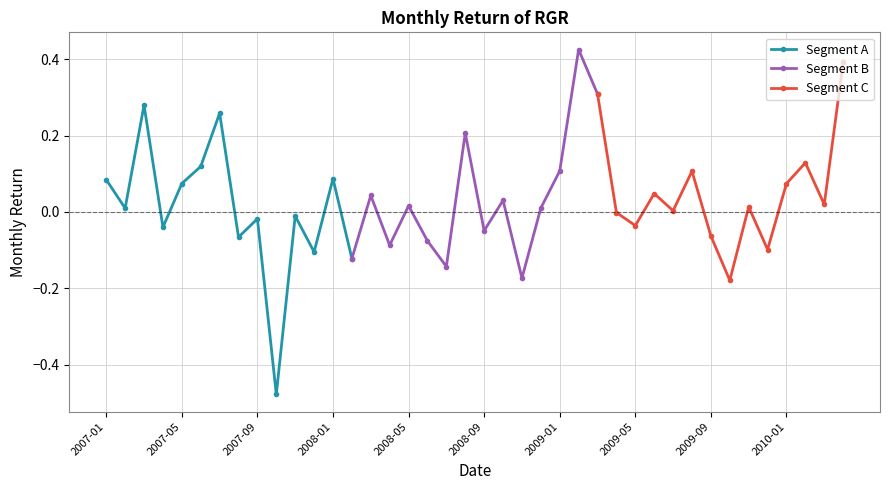

In Segment B, how many points are higher than both neighbors (excluding endpoints)?

5